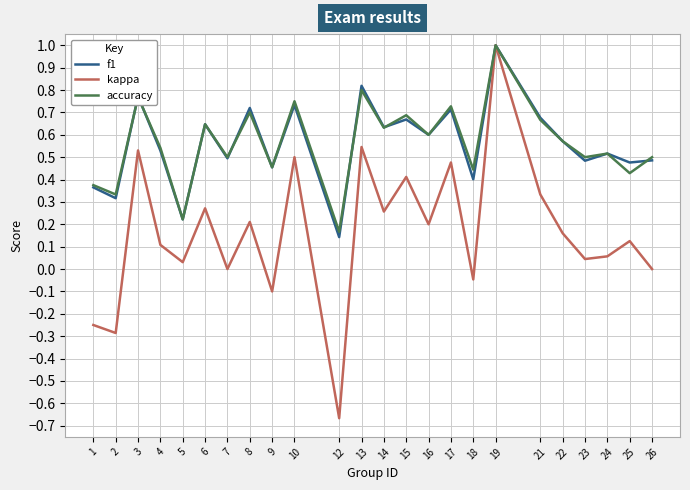

Does the chart have visible grid lines?

Yes